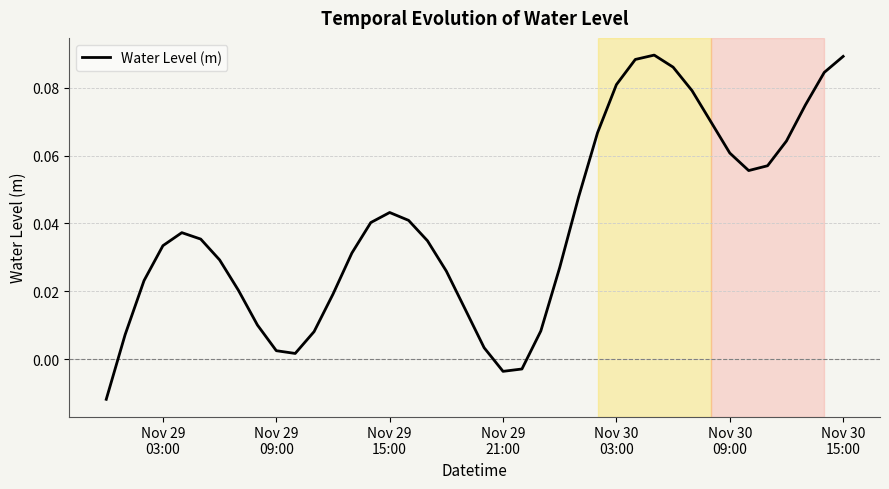

Is this an area chart (filled region under the line)?

No